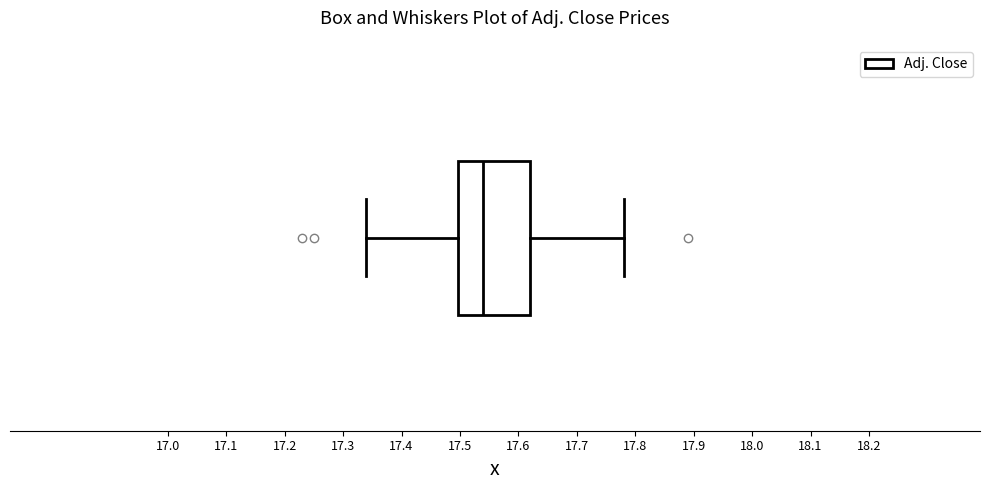

Transcribe this box plot: give where the median line is, the range the box spans, and where the two whiskers end, as read against the x-axis. The values are not printed on the chart, so give them approximately, as read against the axis.

median 17.54, box 17.50 to 17.62, whiskers 17.34 to 17.78